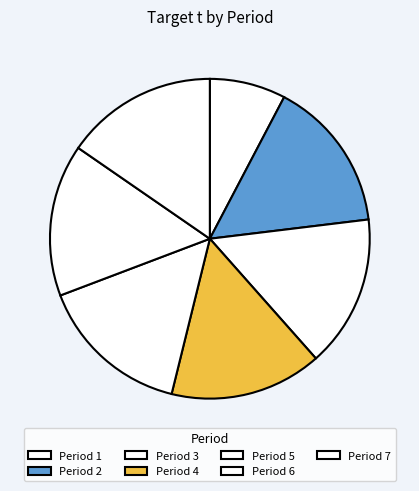

How many slices are in this pie chart?

7